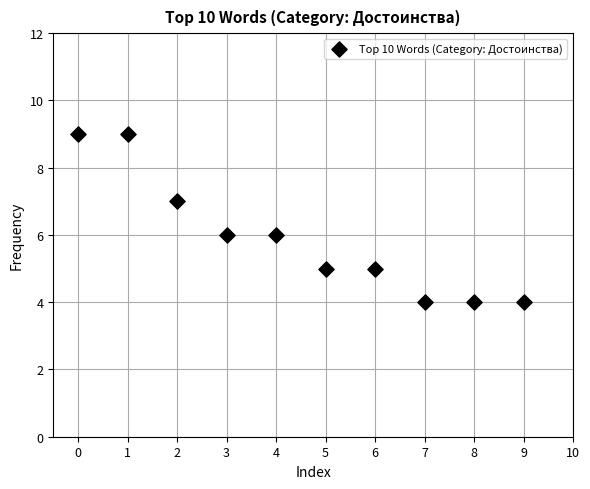

What is the range of Y values (max minus min)?

5